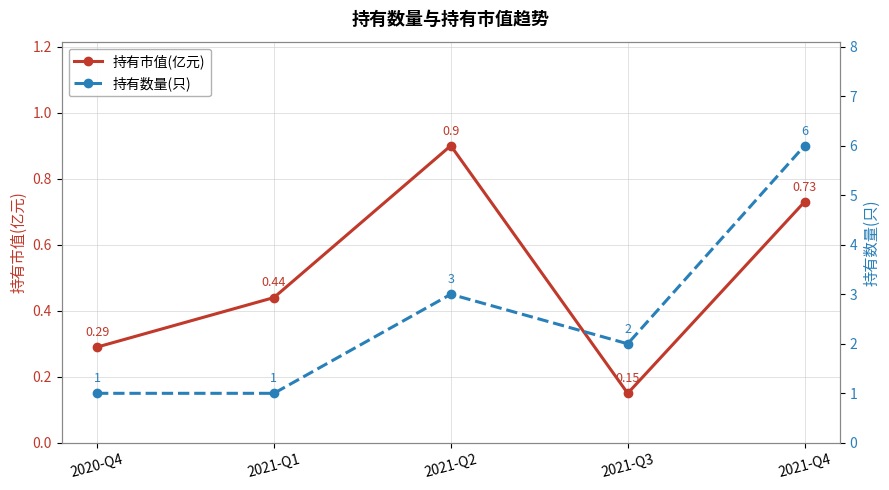

Which category has the highest value in the 持有市值(亿元) series?

2021-Q2